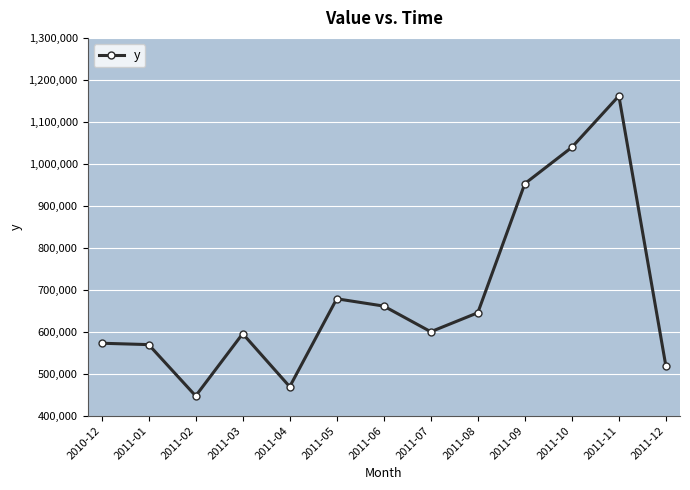

Is it true that the value at 2011-04 is 187482.6?

False